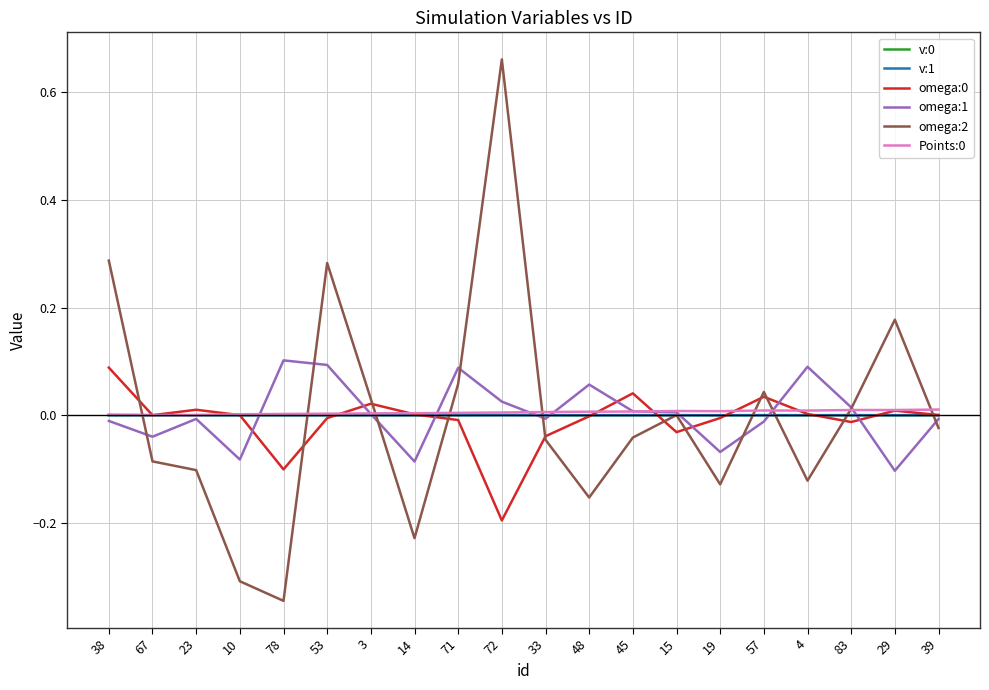

Is it true that omega:2 equals -0.1 at 67?

True